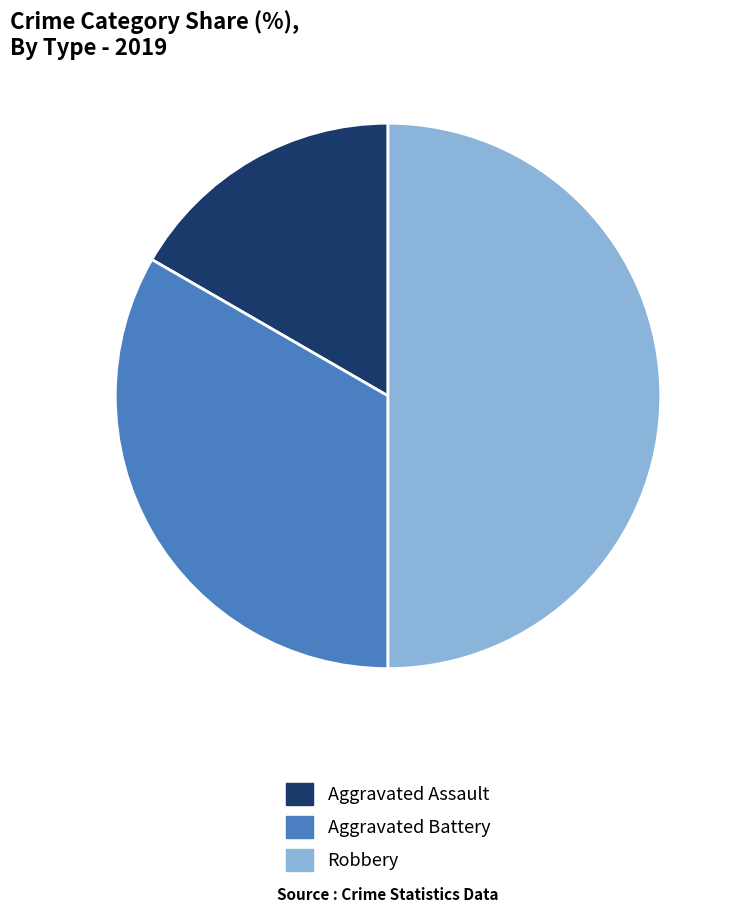

The Robbery slice represents 43% of the pie. True or false?

False